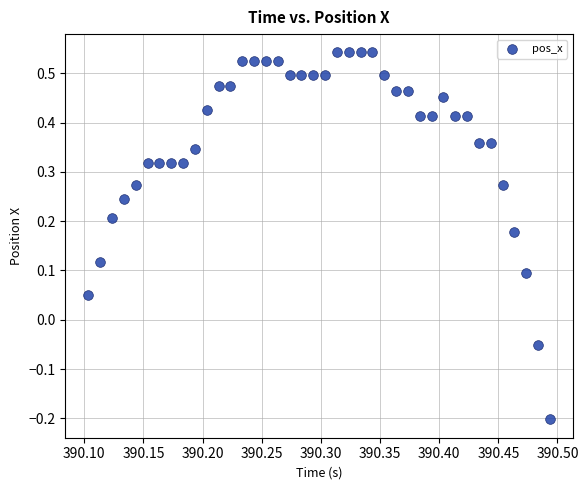

What is the range of Y values (max minus min)?

0.7